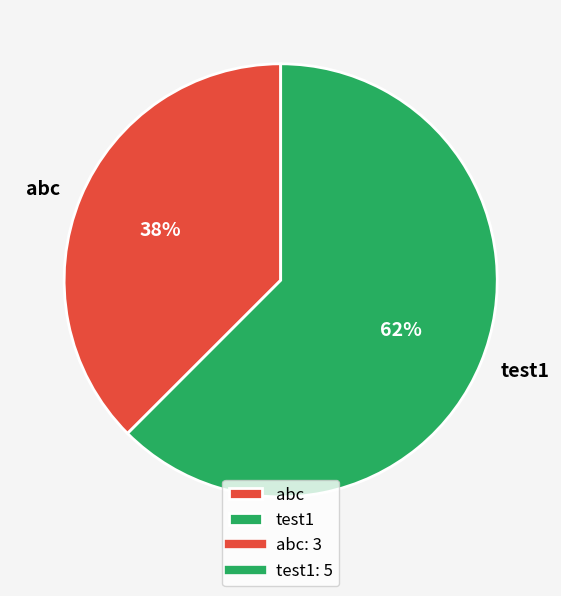

To the nearest percent, what is the average slice percentage?

50%